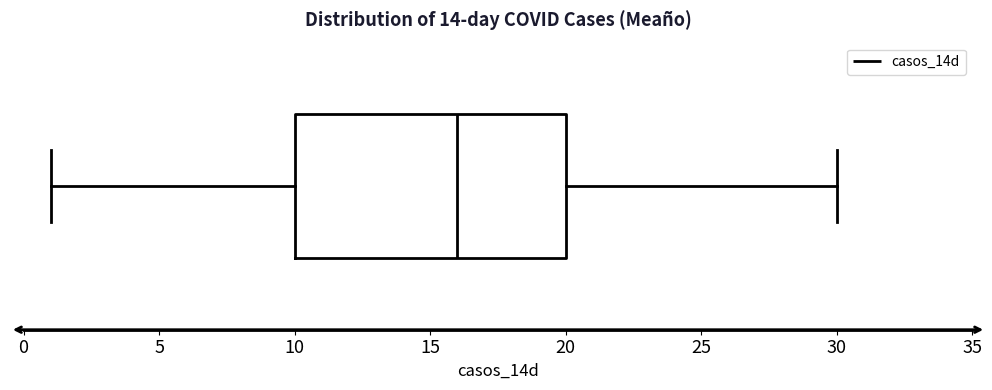

Where does the left whisker of the box end on the x-axis? The values are not printed on the chart, so give them approximately, as read against the axis.

1